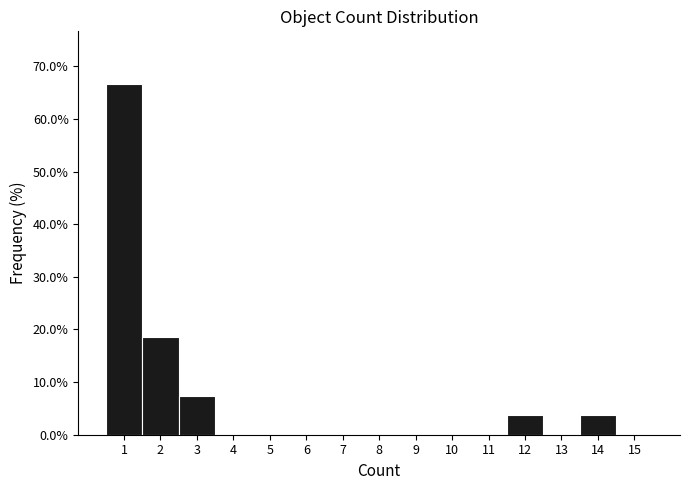

Reading left to right, list every bar in this chart as the range it spans on the x-axis followed by its height. The values are not printed on the chart, so give them approximately, as read against the axis.

0.5 to 1.5: 67
1.5 to 2.5: 19
2.5 to 3.5: 7
3.5 to 4.5: 0
4.5 to 5.5: 0
5.5 to 6.5: 0
6.5 to 7.5: 0
7.5 to 8.5: 0
8.5 to 9.5: 0
9.5 to 10.5: 0
10.5 to 11.5: 0
11.5 to 12.5: 4
12.5 to 13.5: 0
13.5 to 14.5: 4
14.5 to 15.5: 0